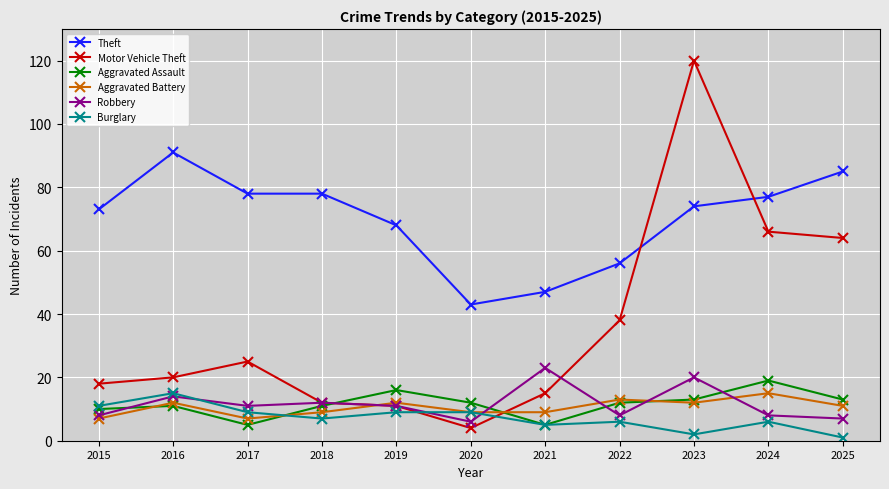

How many times do Motor Vehicle Theft and Aggravated Battery cross each other?

2